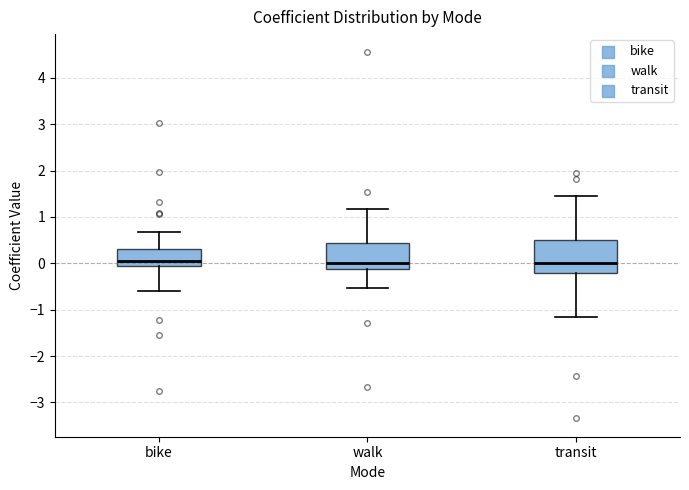

Comparing the boxes themselves (not the whiskers), which one is the tallest?

transit